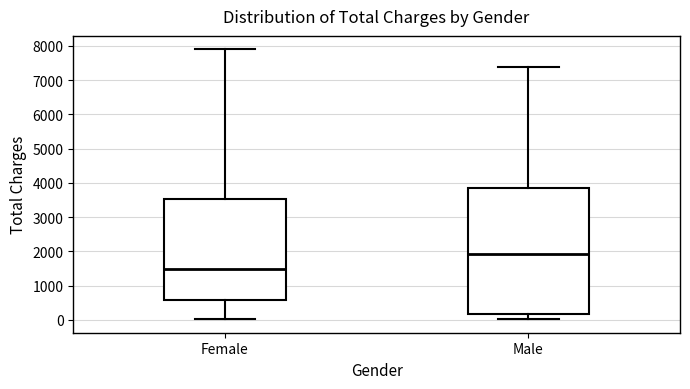

Reading left to right, transcribe this box plot: for each box, give where its median line is, the range the box spans, and where its two whiskers end, as read against the y-axis. The values are not printed on the chart, so give them approximately, as read against the axis.

Female: median 1500, box 600 to 3500, whiskers 0 to 7900
Male: median 1900, box 200 to 3800, whiskers 0 to 7400